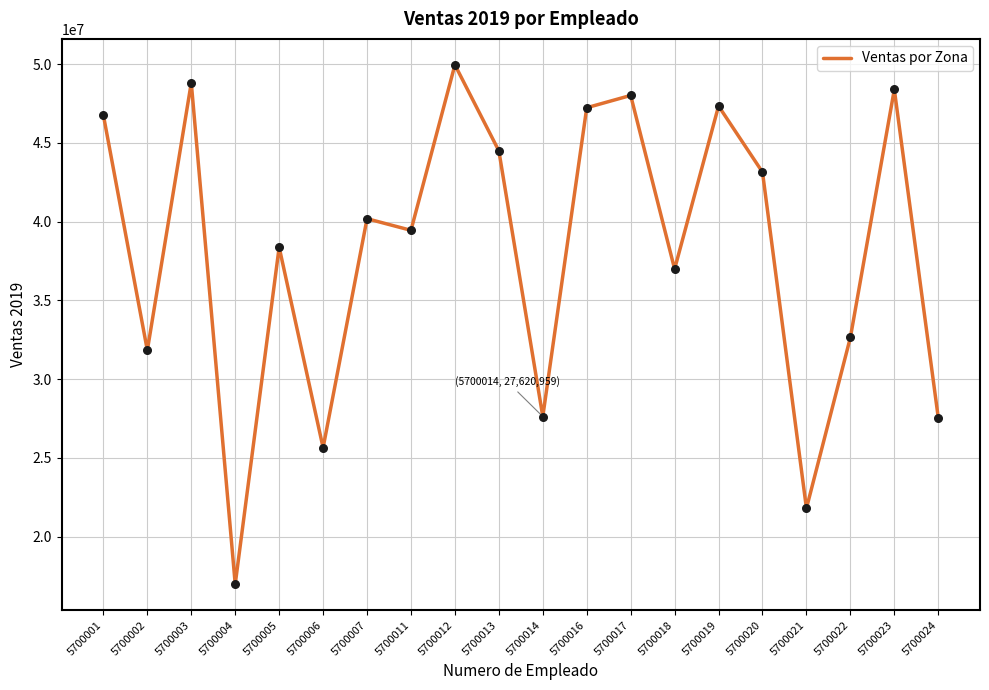

Approximately how many times larger is the value at 5700007 compared to 5700014?

1.5